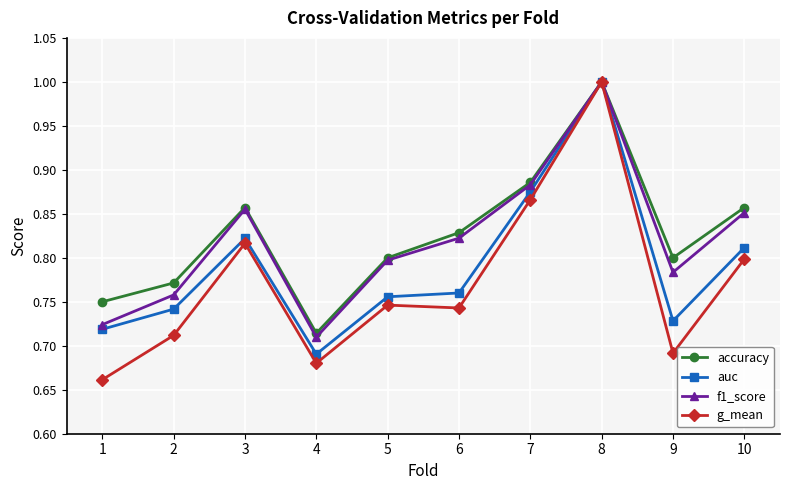

Is it true that auc equals 1.2 at 2?

False